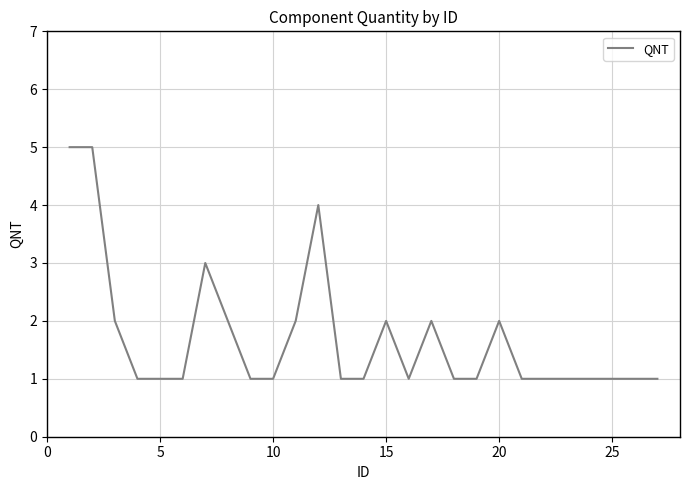

What is the difference between the maximum and minimum values?

4